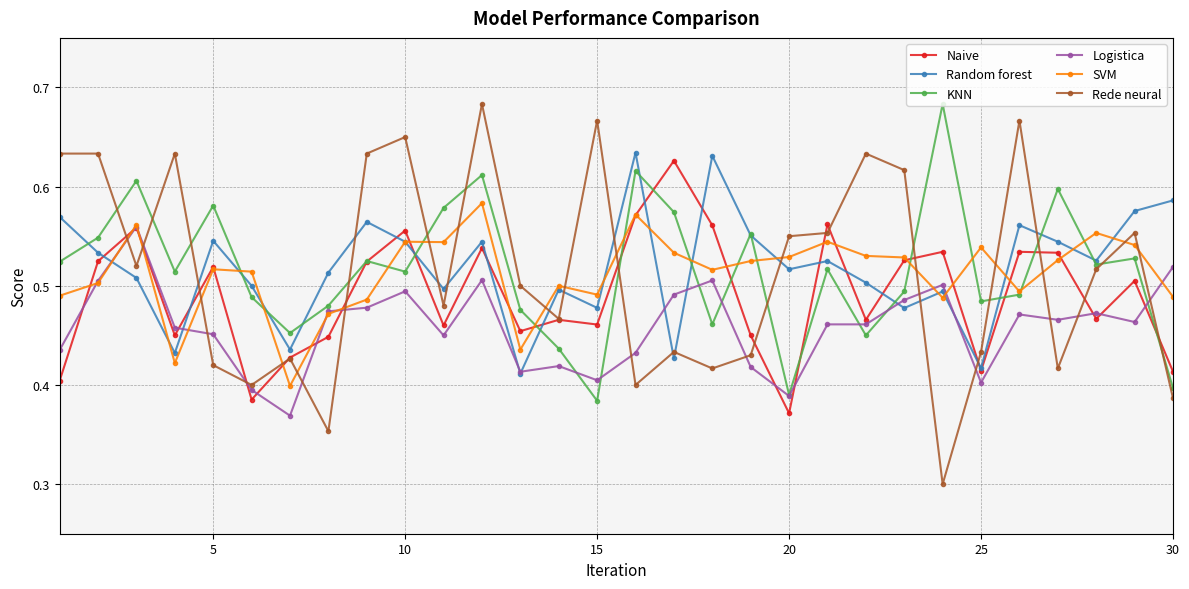

At how many categories does at least one series exceed 0?

30